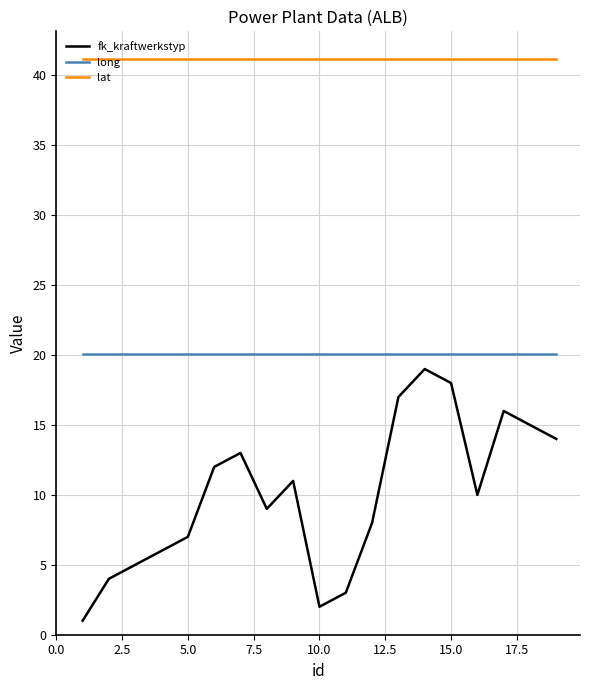

Rank the series by their average value, from highest to lowest.

lat, long, fk_kraftwerkstyp